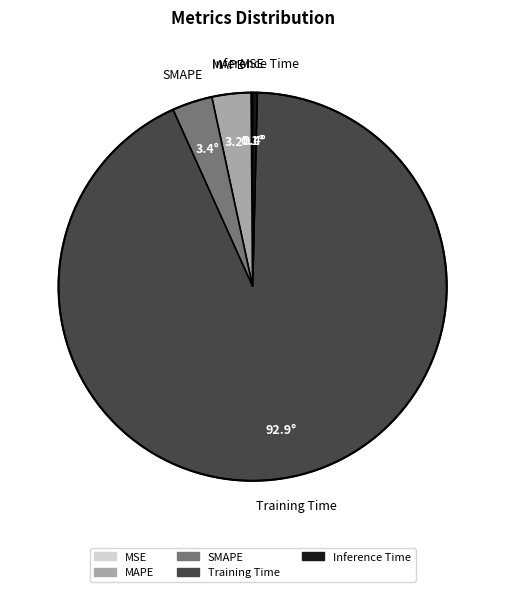

True or false: Training Time accounts for 87% of the total.

False